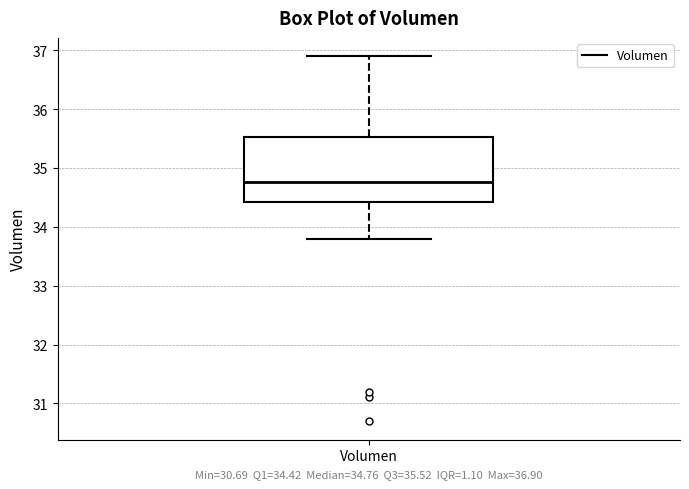

Transcribe this box plot: give where the median line is, the range the box spans, and where the two whiskers end, as read against the y-axis. The values are not printed on the chart, so give them approximately, as read against the axis.

median 34.8, box 34.4 to 35.5, whiskers 33.8 to 36.9